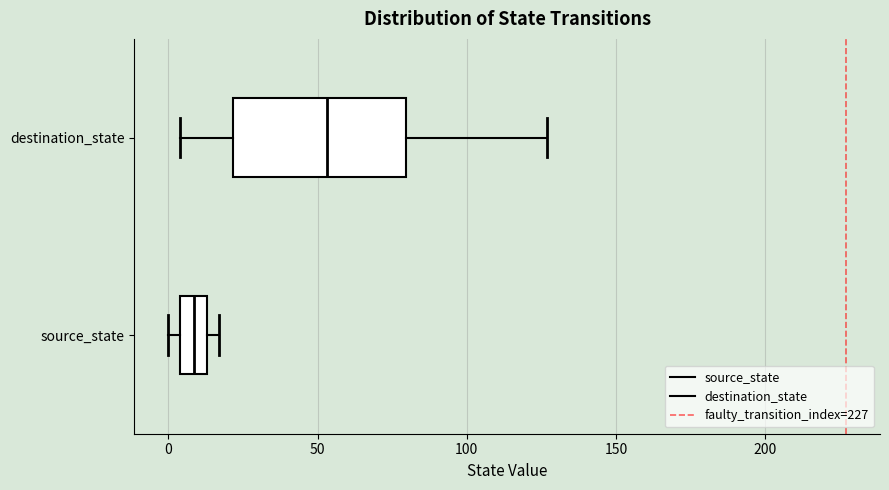

Reading bottom to top, read every box against the x-axis: the position of its median line, the range the box covers, and the ends of its whiskers. The values are not printed on the chart, so give them approximately, as read against the axis.

source_state: median 10, box 5 to 15, whiskers 0 to 15 (just right of the box's right edge)
destination_state: median 55, box 20 to 80, whiskers 5 to 125